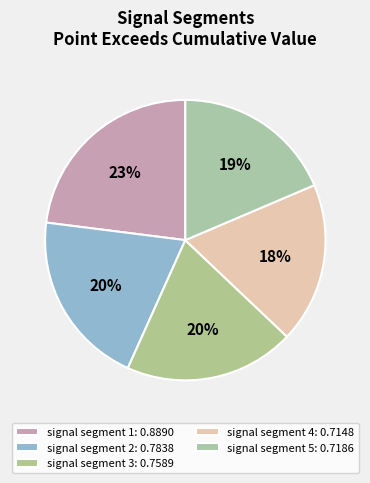

Does signal segment 4 represent more than half of the total?

No